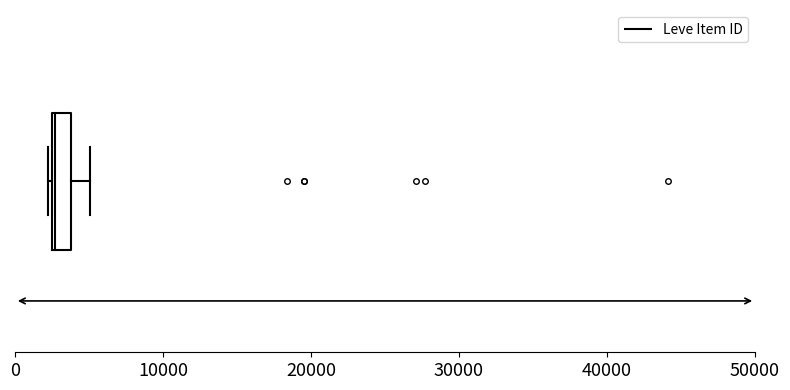

Where is the right edge of the box on the x-axis? The values are not printed on the chart, so give them approximately, as read against the axis.

4000